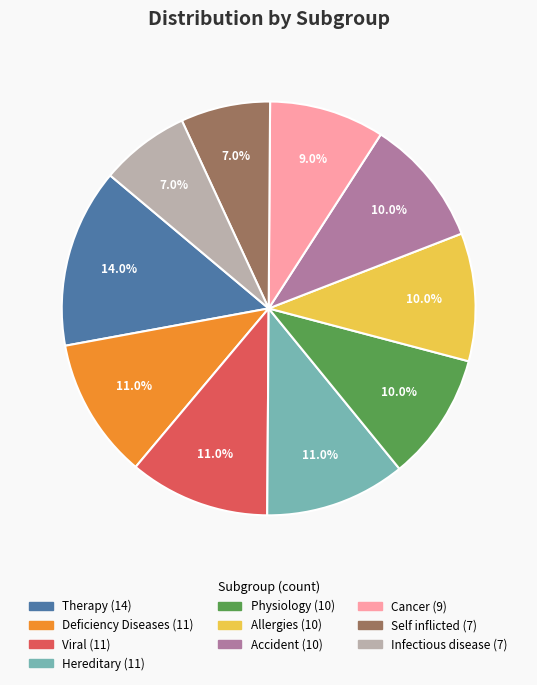

To the nearest percent, what percentage of the pie is Physiology?

10%